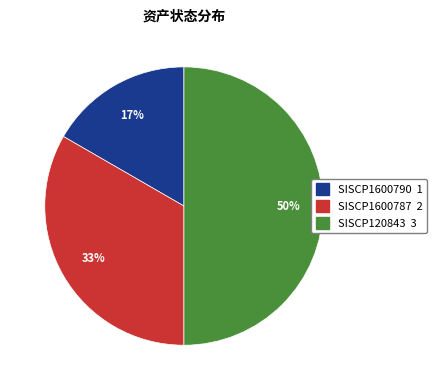

To the nearest percent, what is the difference between the largest and smallest slice percentages?

33%